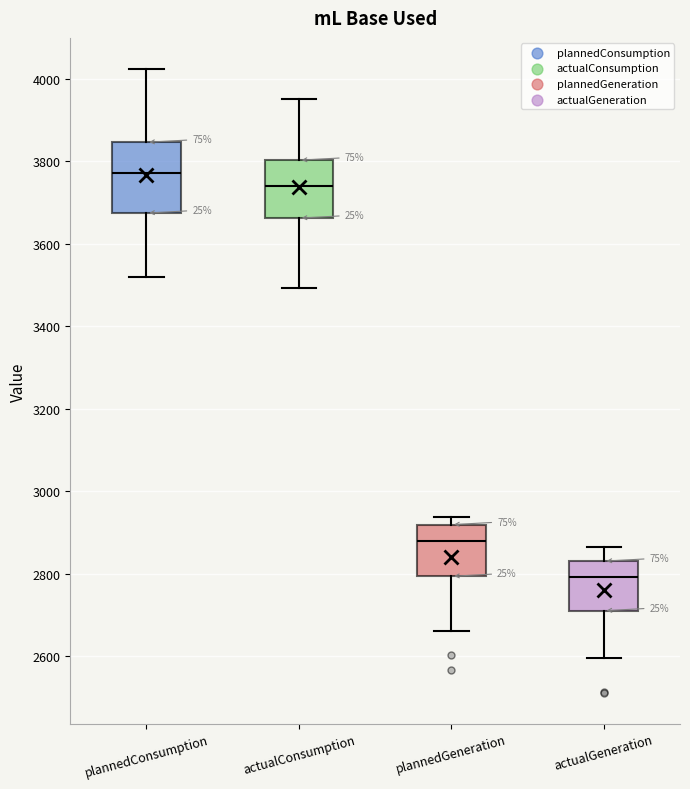

Which box's median line is the highest?

plannedConsumption